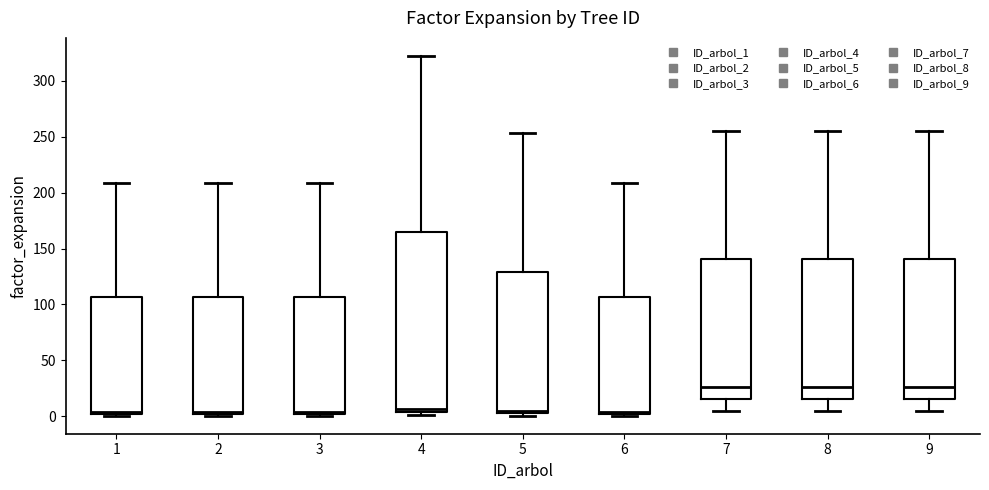

Where does the median line of the box at x = 3 sit on the y-axis? The values are not printed on the chart, so give them approximately, as read against the axis.

5